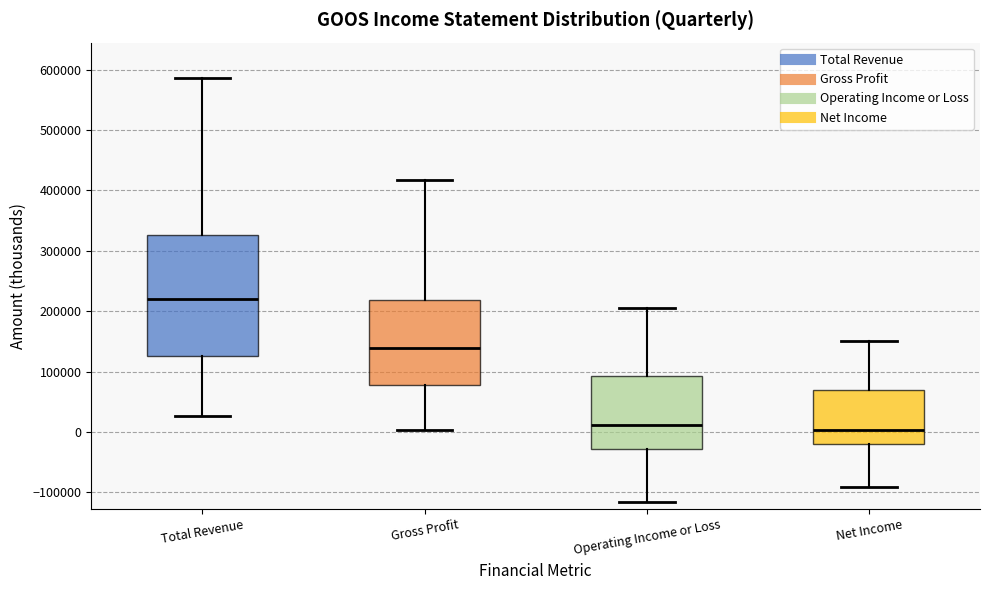

Comparing the boxes themselves (not the whiskers), which one is the tallest?

Total Revenue